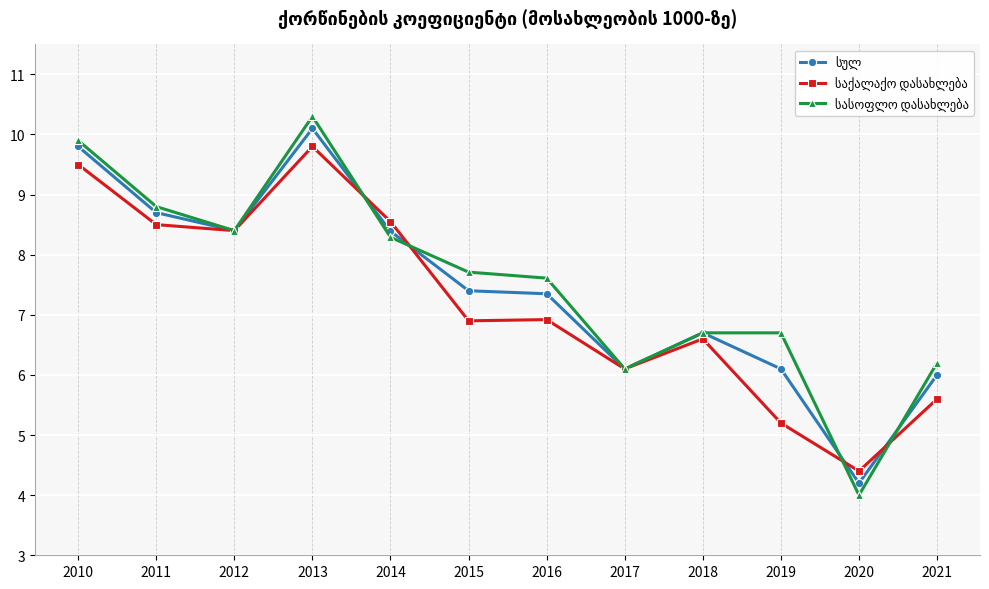

What is the greatest value displayed?

10.3